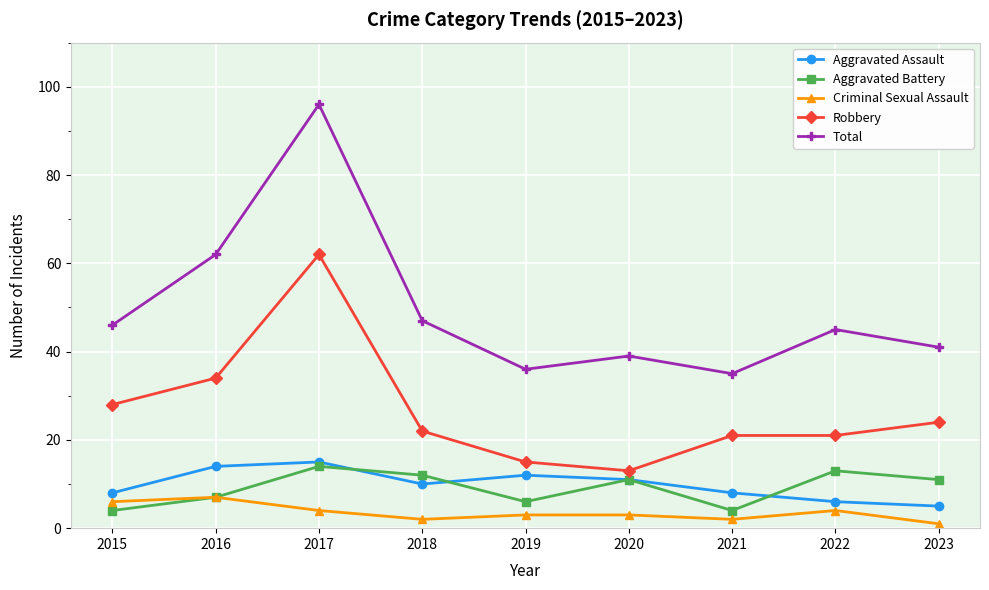

True or false: Criminal Sexual Assault and Aggravated Assault intersect in this chart.

False